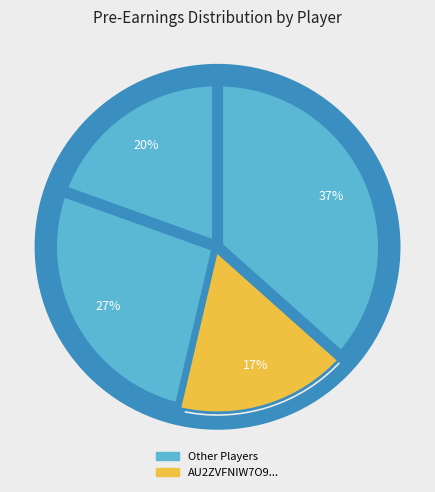

How many slices are in this pie chart?

4